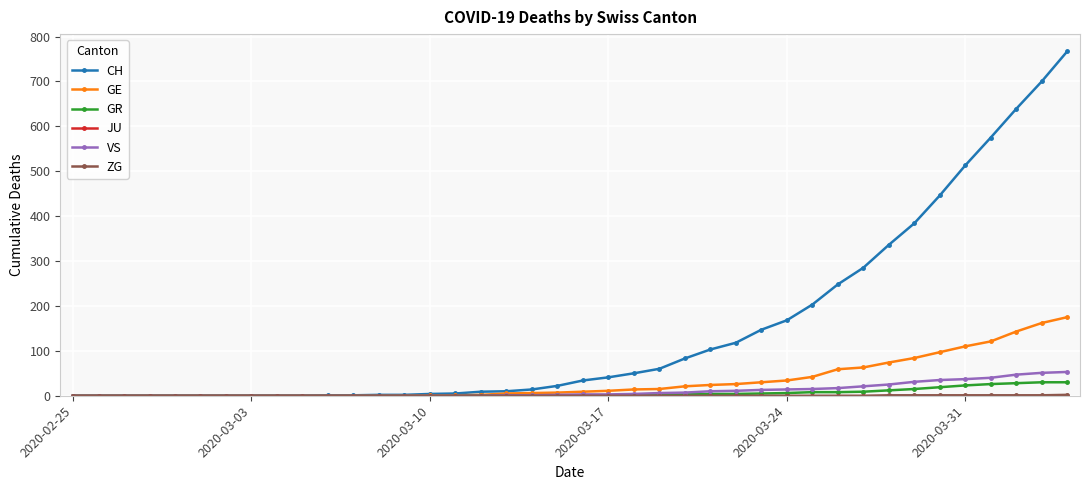

How many categories are shown in the chart?

40